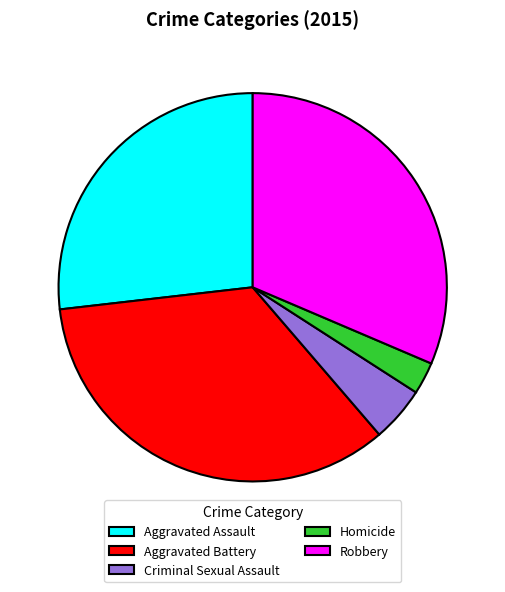

What is the largest slice in the pie chart?

Aggravated Battery